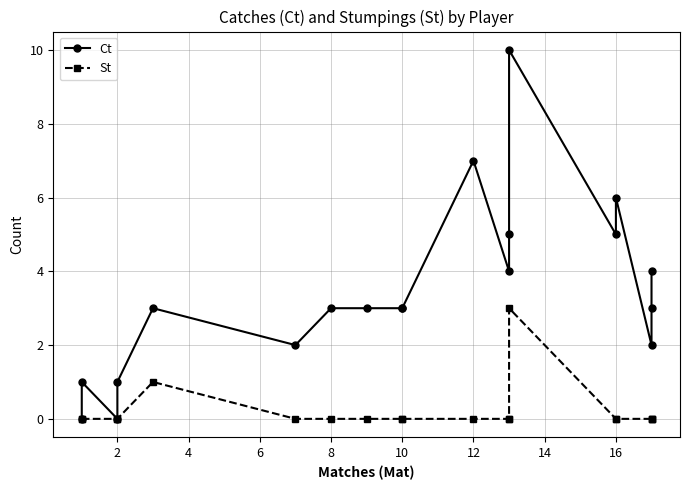

True or false: Ct and St cross at least once.

False